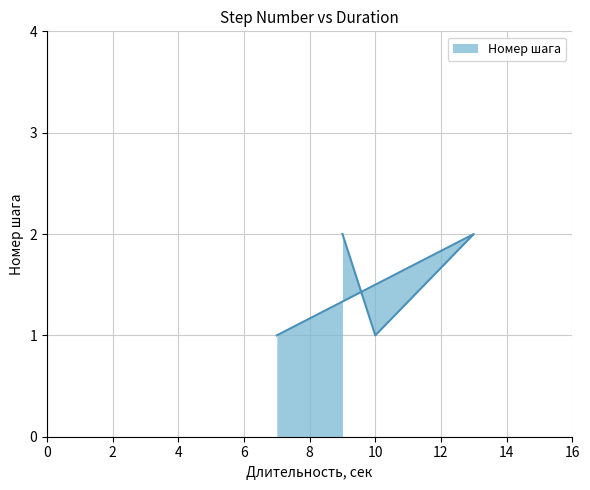

Where is the first local maximum?

13